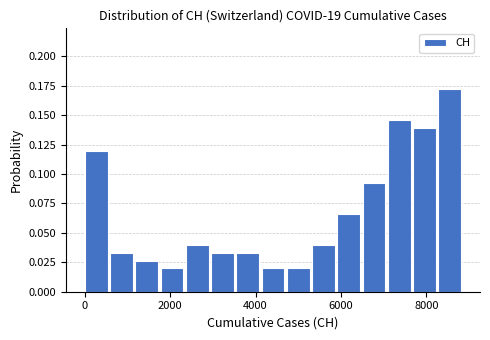

Around what value on the x-axis is the tallest bar? Give the approximate position of its centre, as read against the axis.

8600